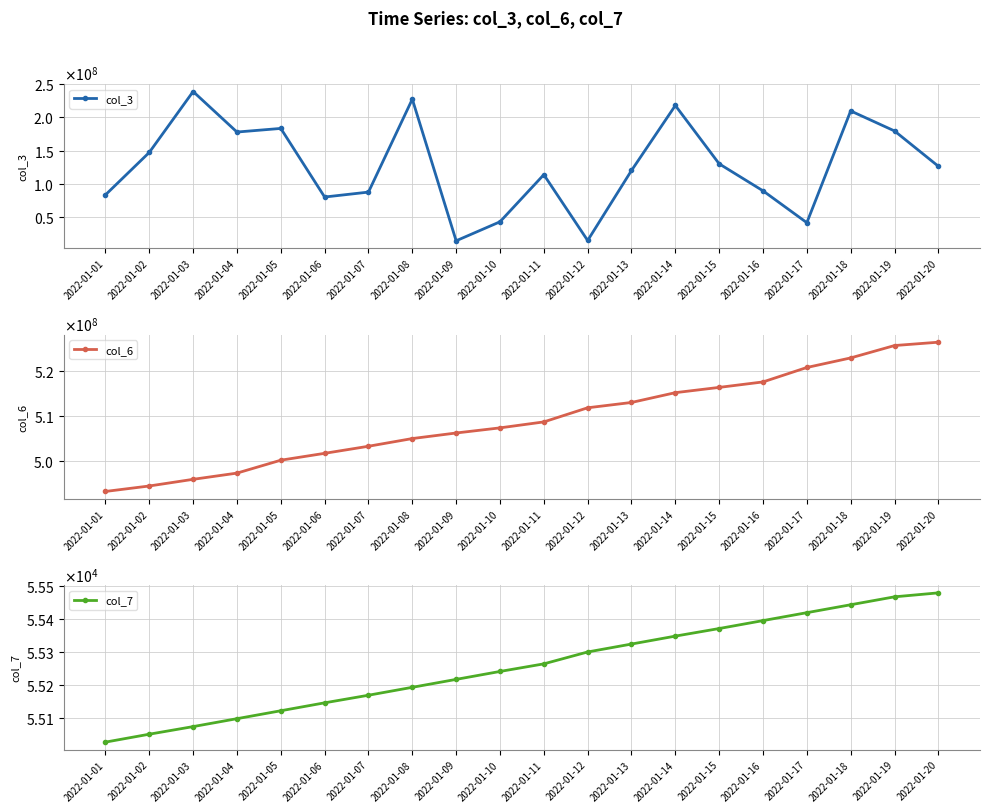

At how many categories does at least one series exceed 441878992?

20